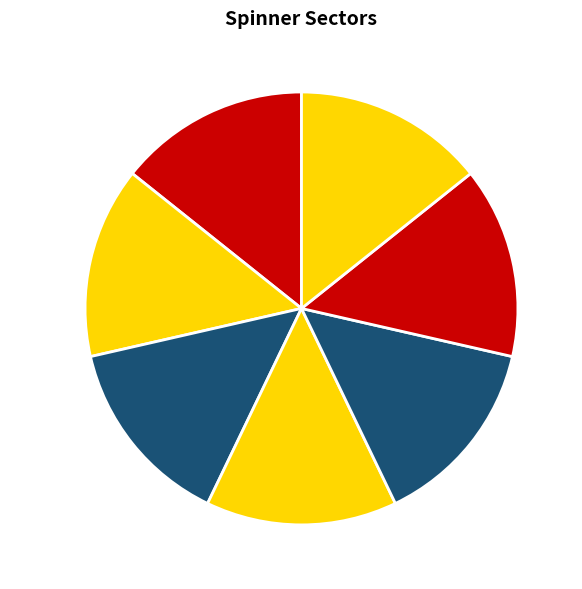

Count the number of slices in the pie.

7